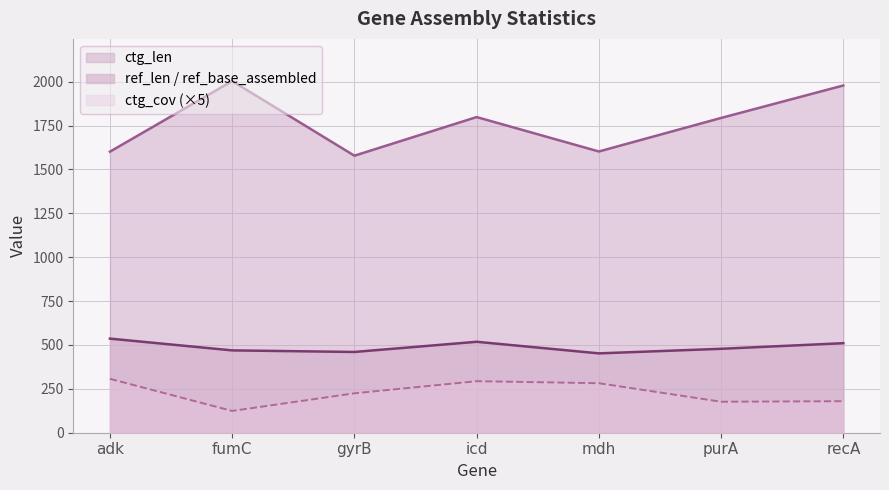

Rank the series at fumC from highest to lowest value.

ctg_len, ref_len / ref_base_assembled, ctg_cov (×5)